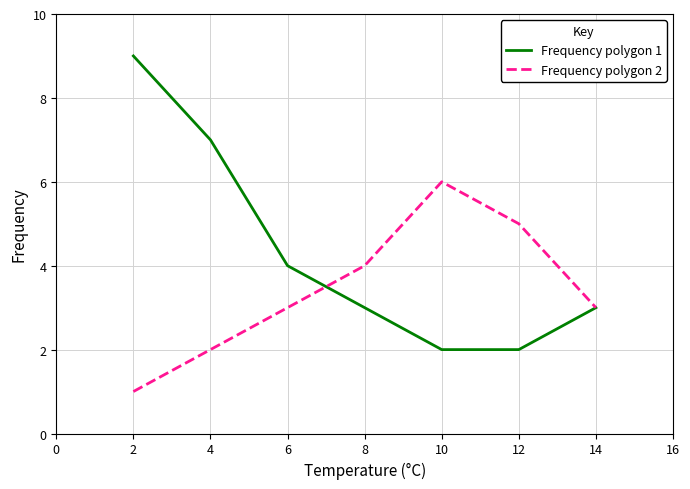

List the series in order of their overall mean, lowest first.

Frequency polygon 2, Frequency polygon 1